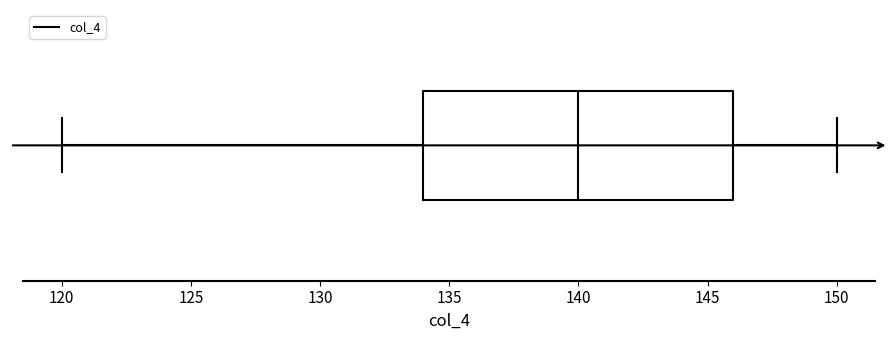

Transcribe this box plot: give where the median line is, the range the box spans, and where the two whiskers end, as read against the x-axis. The values are not printed on the chart, so give them approximately, as read against the axis.

median 140, box 134 to 146, whiskers 120 to 150